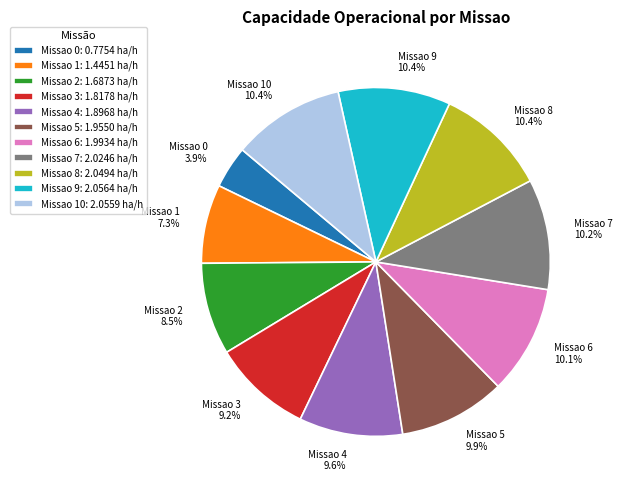

Approximately how many times larger is the value at Missao 9 compared to Missao 1?

1.4